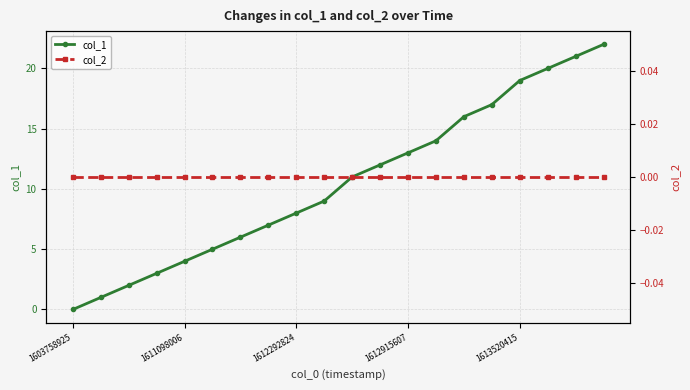

List the series in order of their peak value, lowest first.

col_2, col_1